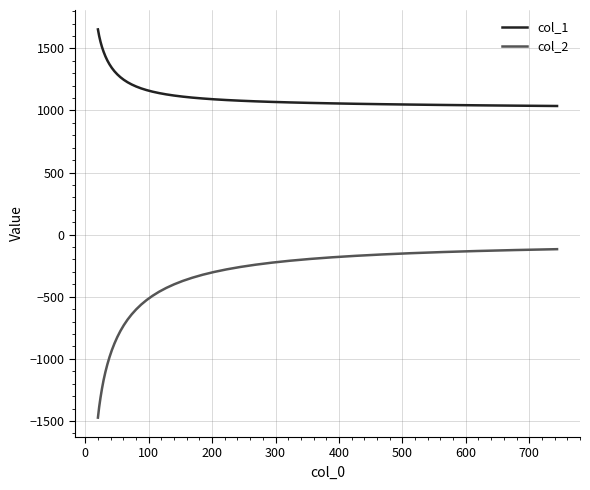

What is the difference between the maximum and minimum values in the col_1 series?

616.6